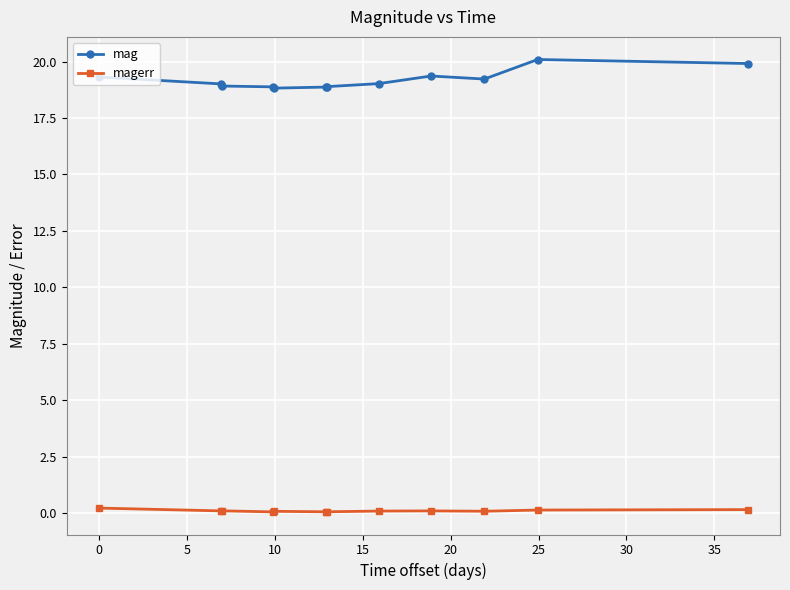

List the series in order of their peak value, lowest first.

magerr, mag